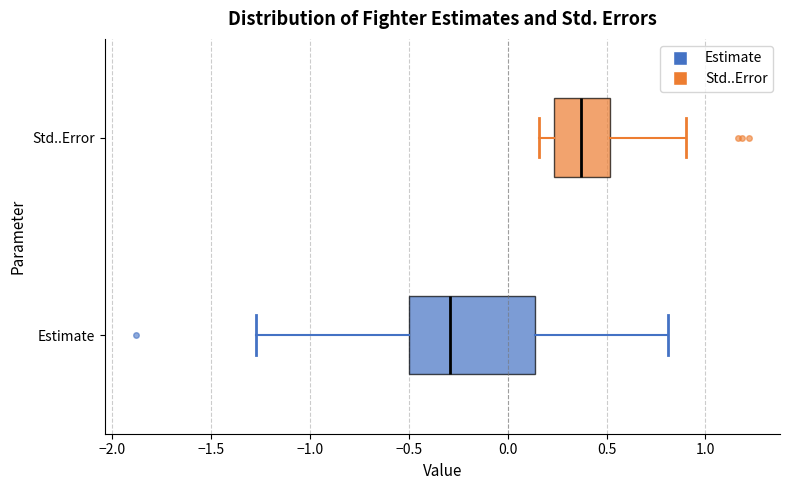

Which box's median line is the furthest to the left?

Estimate